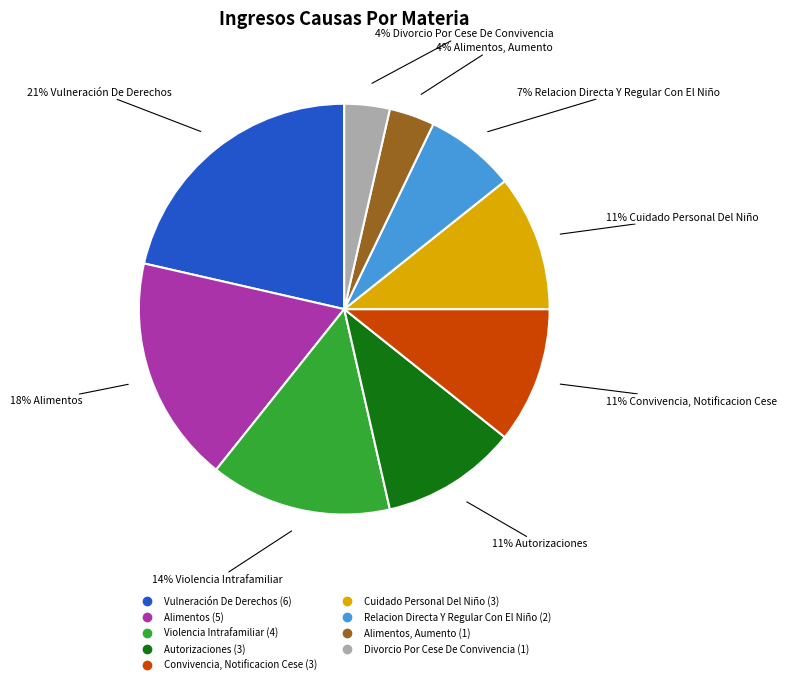

Is there a majority slice in this chart?

No